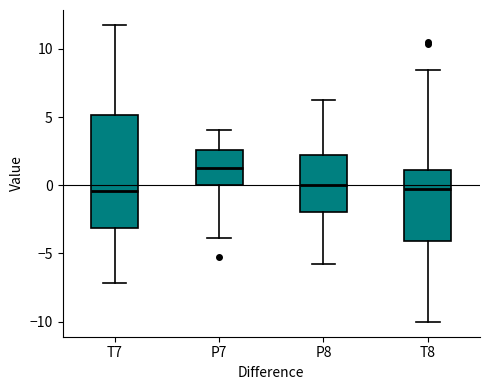

Where is the lower edge of the box for T7 on the y-axis? The values are not printed on the chart, so give them approximately, as read against the axis.

-3.0